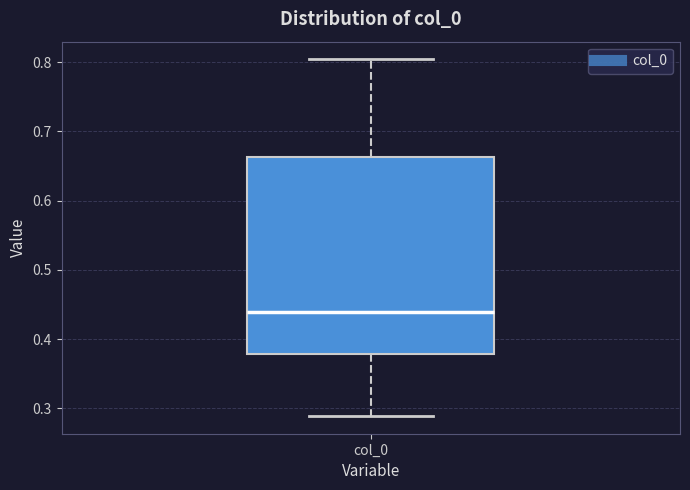

Transcribe this box plot: give where the median line is, the range the box spans, and where the two whiskers end, as read against the y-axis. The values are not printed on the chart, so give them approximately, as read against the axis.

median 0.44, box 0.38 to 0.66, whiskers 0.29 to 0.80